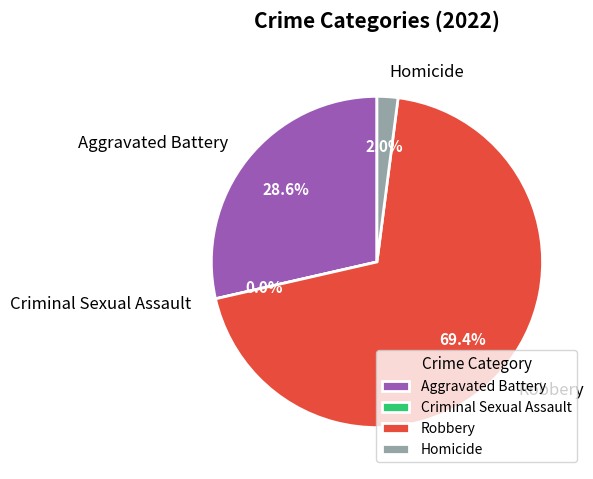

Rank the categories by value from highest to lowest.

Robbery, Aggravated Battery, Homicide, Criminal Sexual Assault